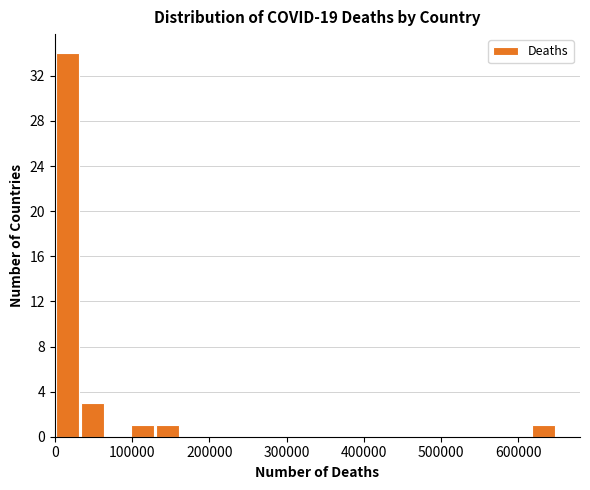

Around what value on the x-axis is the tallest bar? Give the approximate position of its centre, as read against the axis.

20000